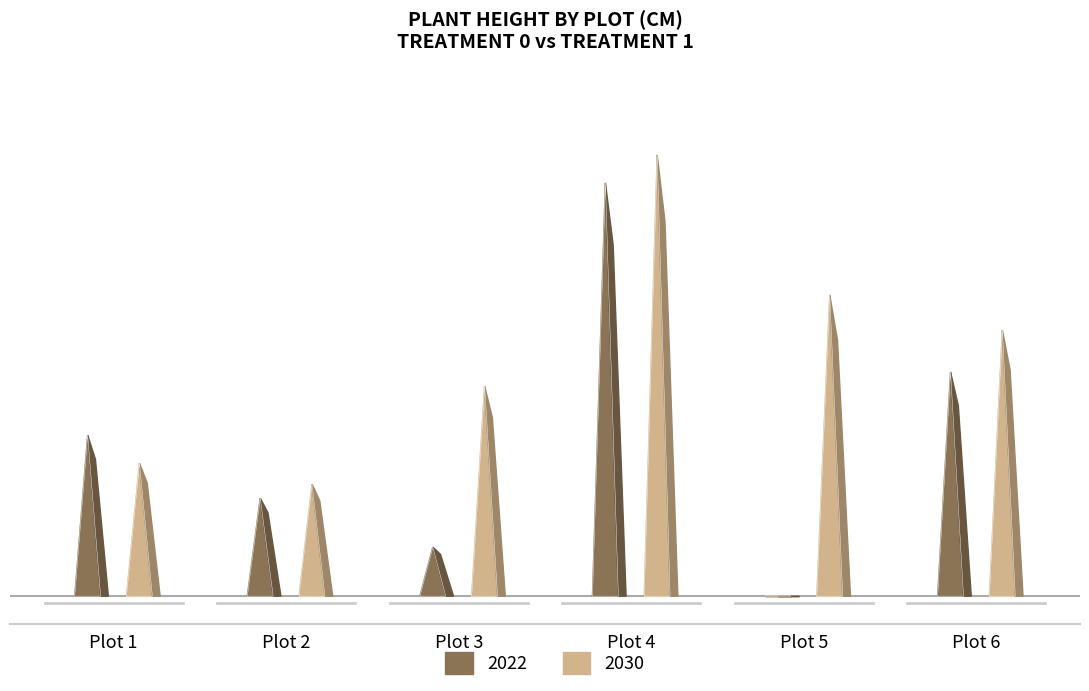

Where is 2022 nearest to the value 14?

plot_6